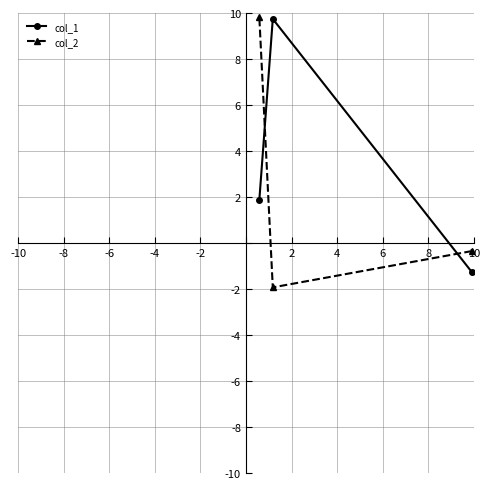

List the series in order of their overall mean, lowest first.

col_2, col_1